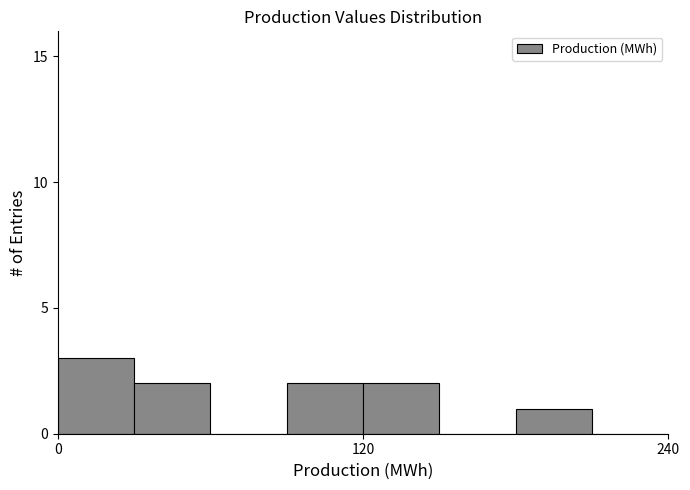

Read against the x-axis, roughly where is the centre of the tallest bar?

20